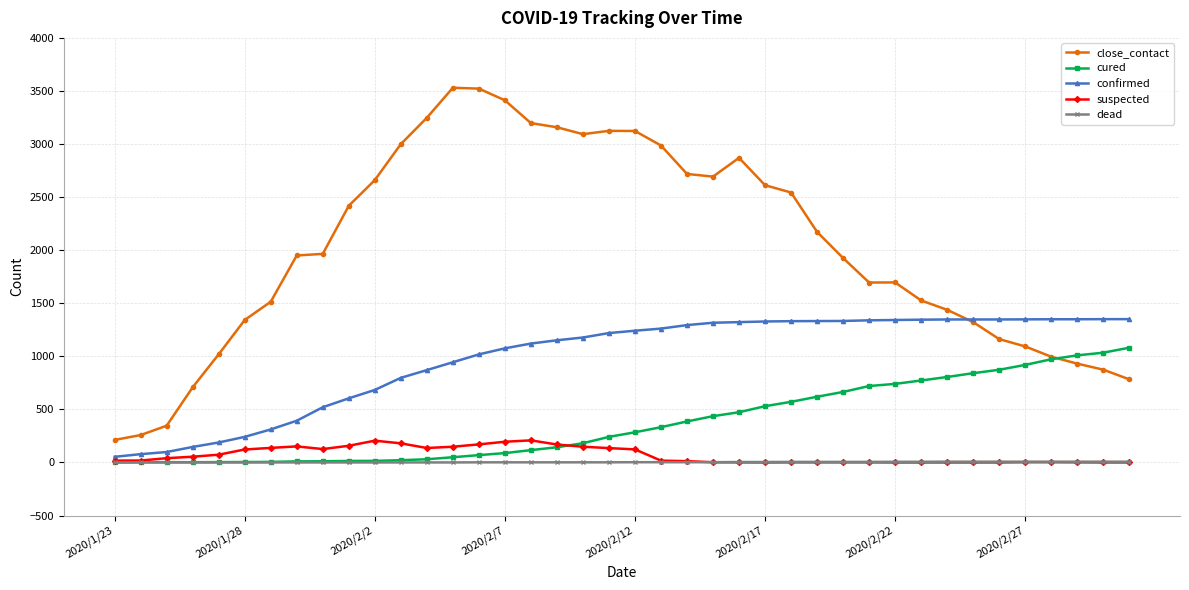

Which series has the largest total across all categories?

close_contact